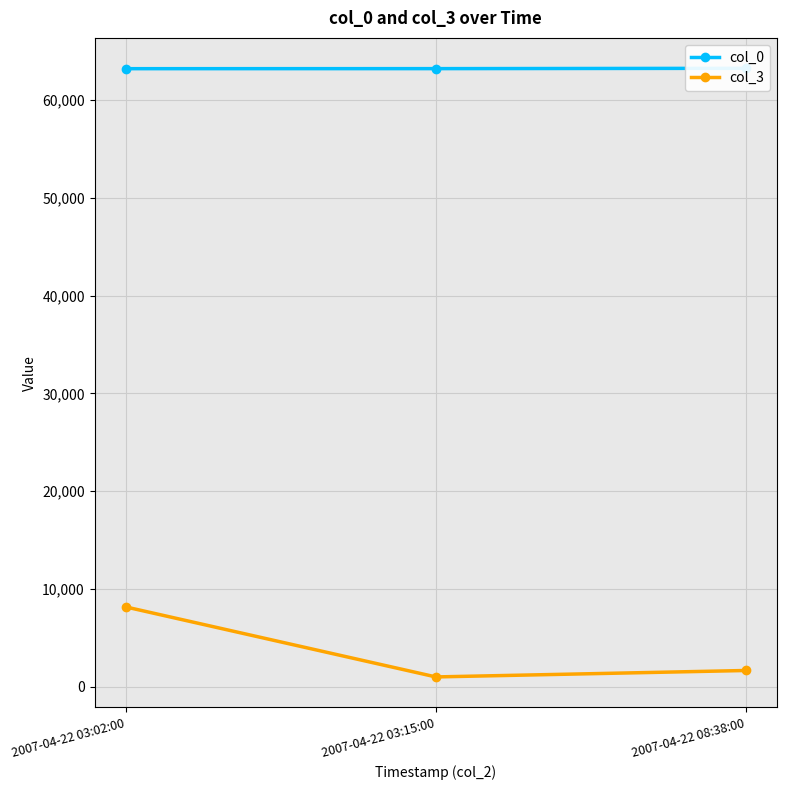

List the series in order of their overall mean, lowest first.

col_3, col_0